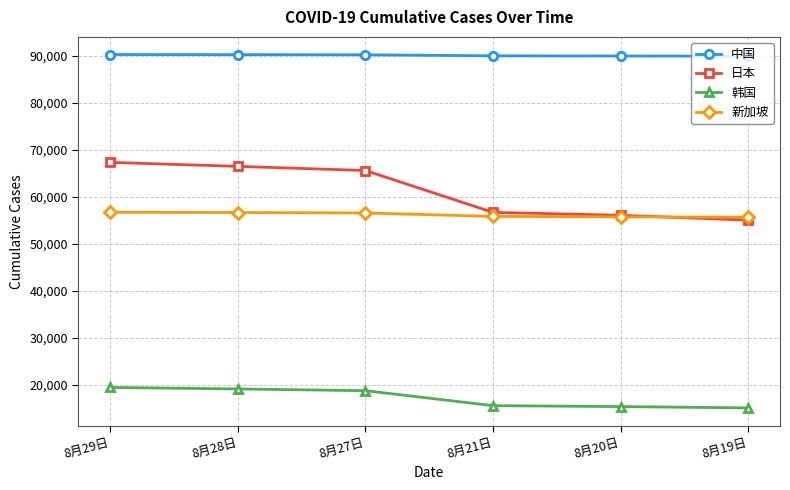

At how many categories does at least one series exceed 74909?

6